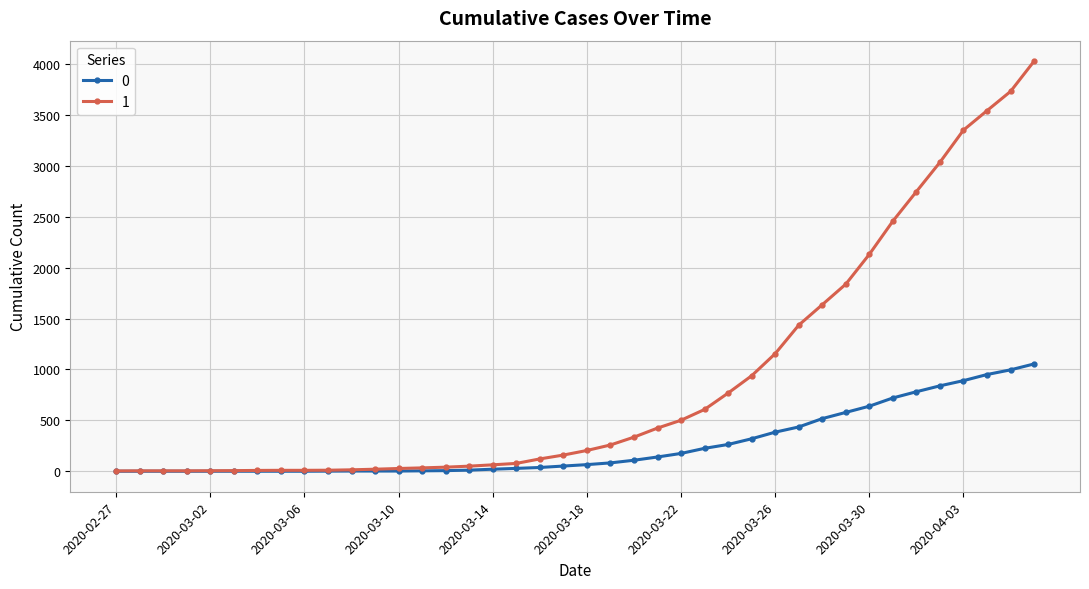

Rank the series by their maximum value, from highest to lowest.

1, 0